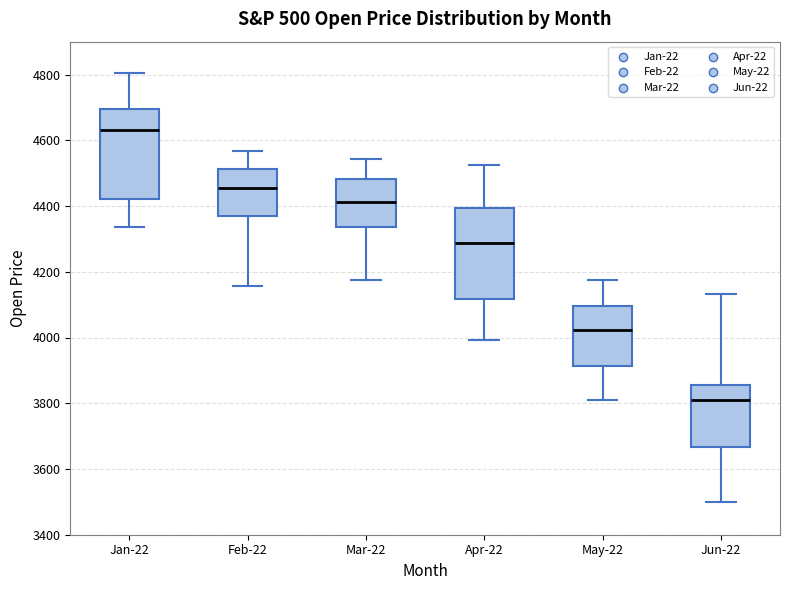

Which box has the lowest median line?

Jun-22